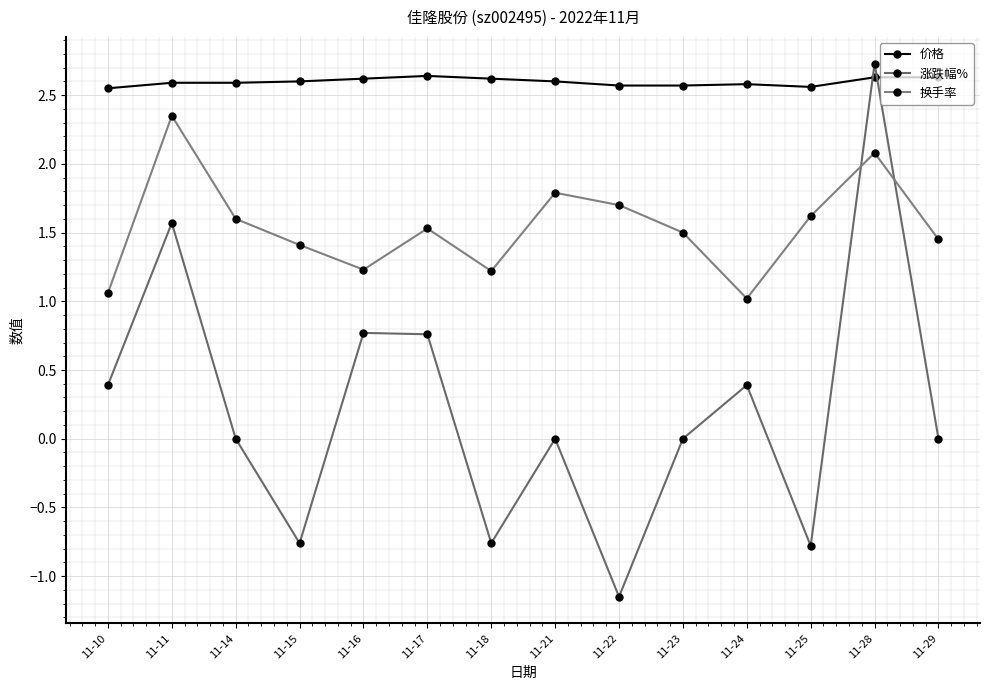

Does the chart display data point markers on the line(s)?

Yes